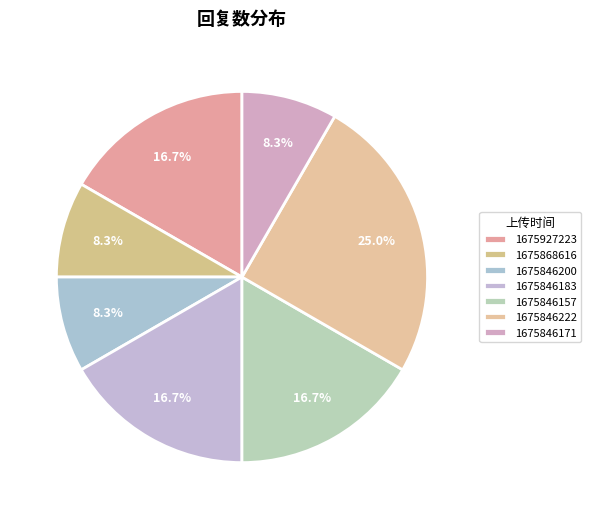

How many segments does this pie chart have?

7